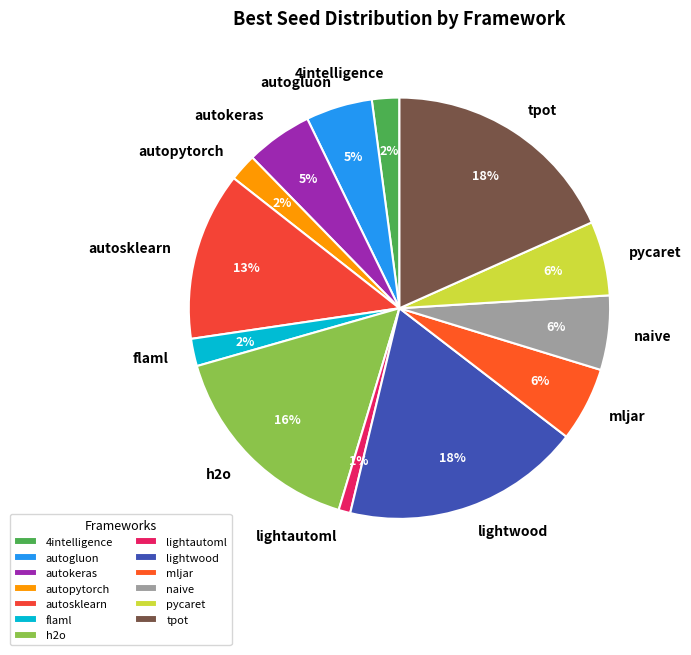

What percentage is the flaml slice, to the nearest percent?

2%